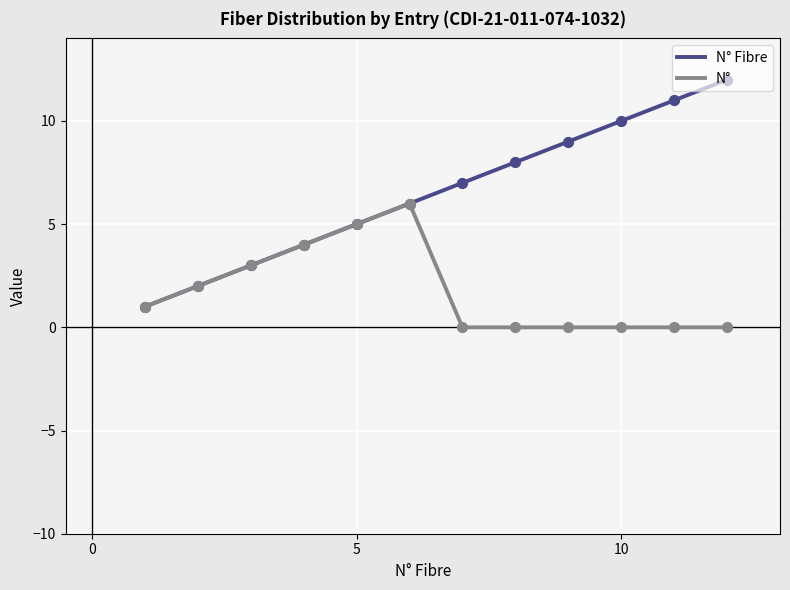

Which series contains the highest Y value?

N° Fibre